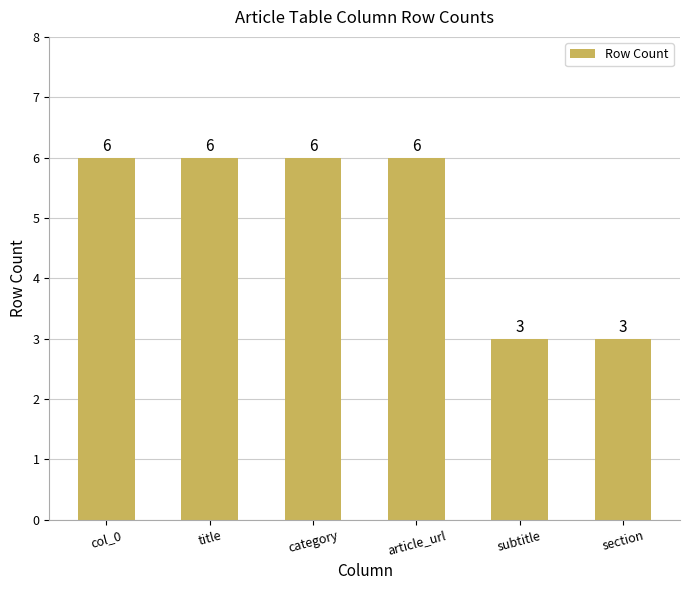

How many values are below 6?

2